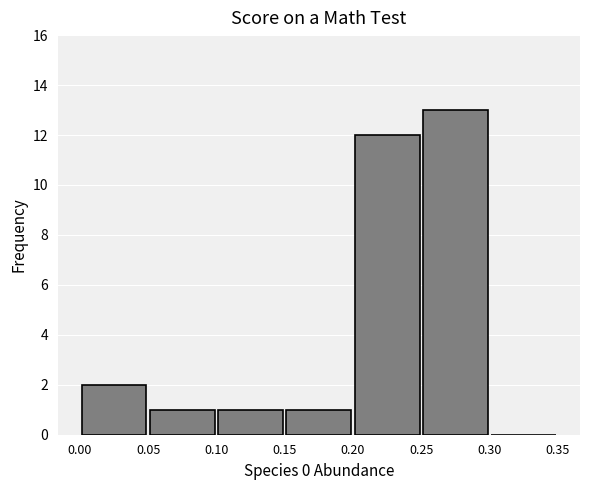

Reading left to right, list every bar in this chart as the range it spans on the x-axis followed by its height. The values are not printed on the chart, so give them approximately, as read against the axis.

0.00 to 0.05: 2
0.05 to 0.10: 1
0.10 to 0.15: 1
0.15 to 0.20: 1
0.20 to 0.25: 12
0.25 to 0.30: 13
0.30 to 0.35: 0